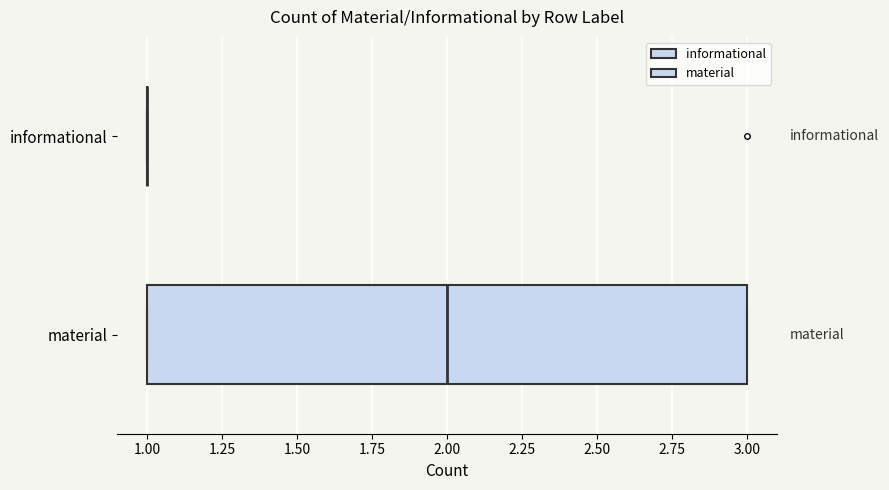

Comparing the boxes themselves (not the whiskers), which one is the widest?

material